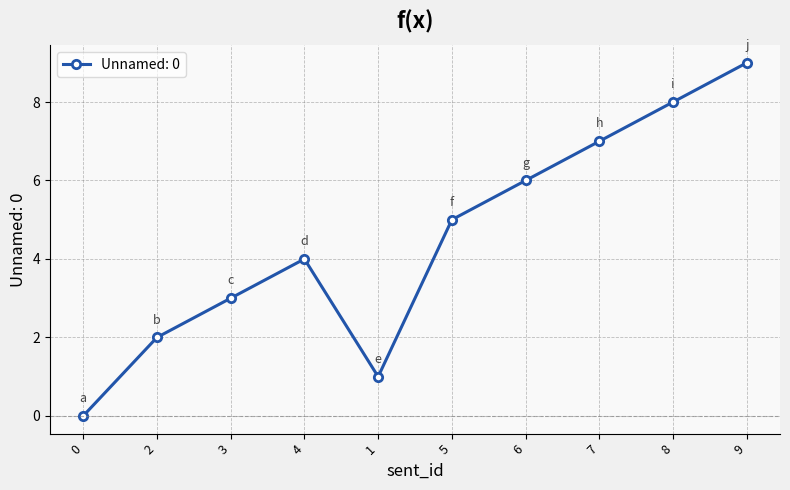

What is the sum of all values?

45